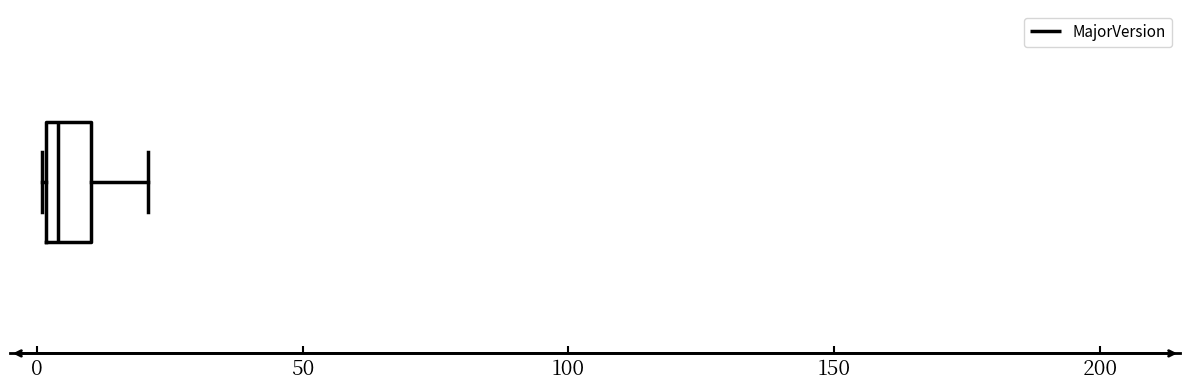

Where does the right whisker of the box end on the x-axis? The values are not printed on the chart, so give them approximately, as read against the axis.

20